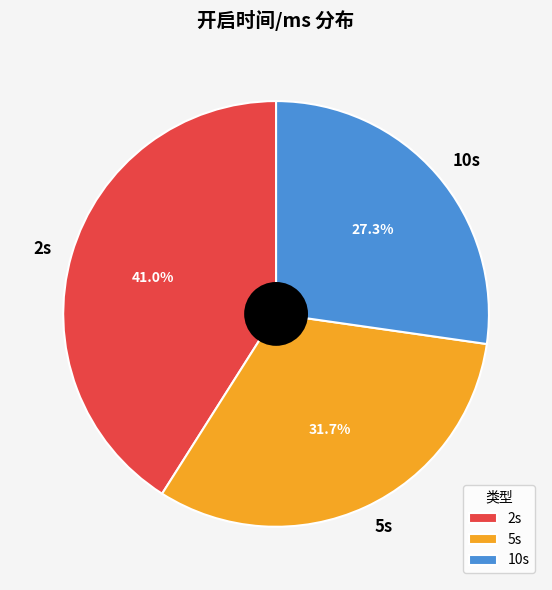

What is the smallest slice in the pie chart?

10s